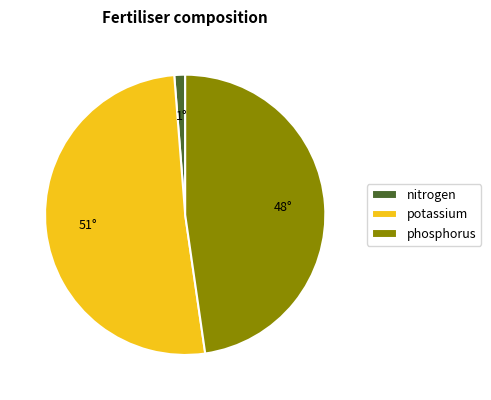

Is there a majority slice in this chart?

Yes